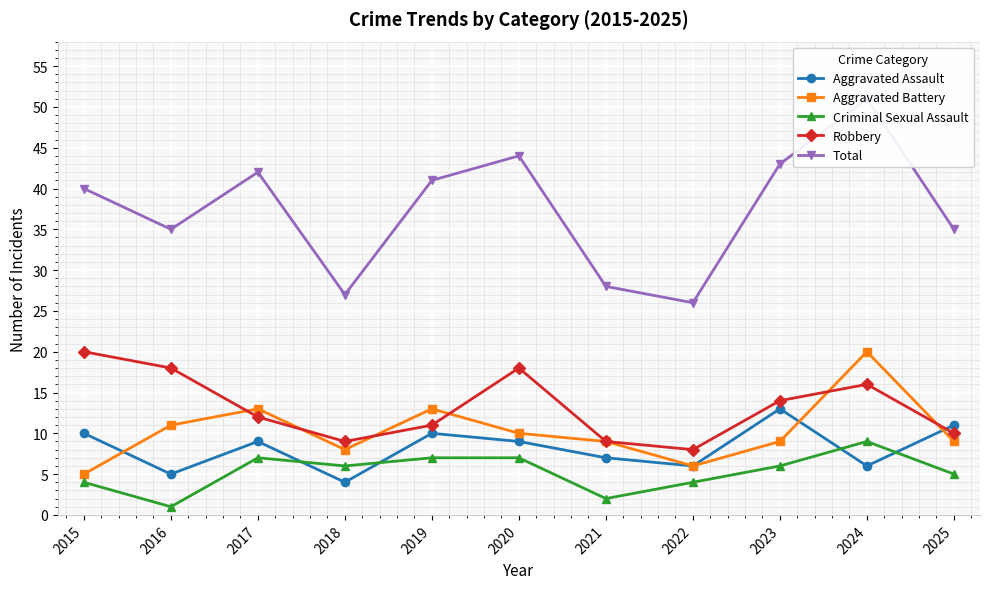

At which category is the sum across all series the highest?

2024